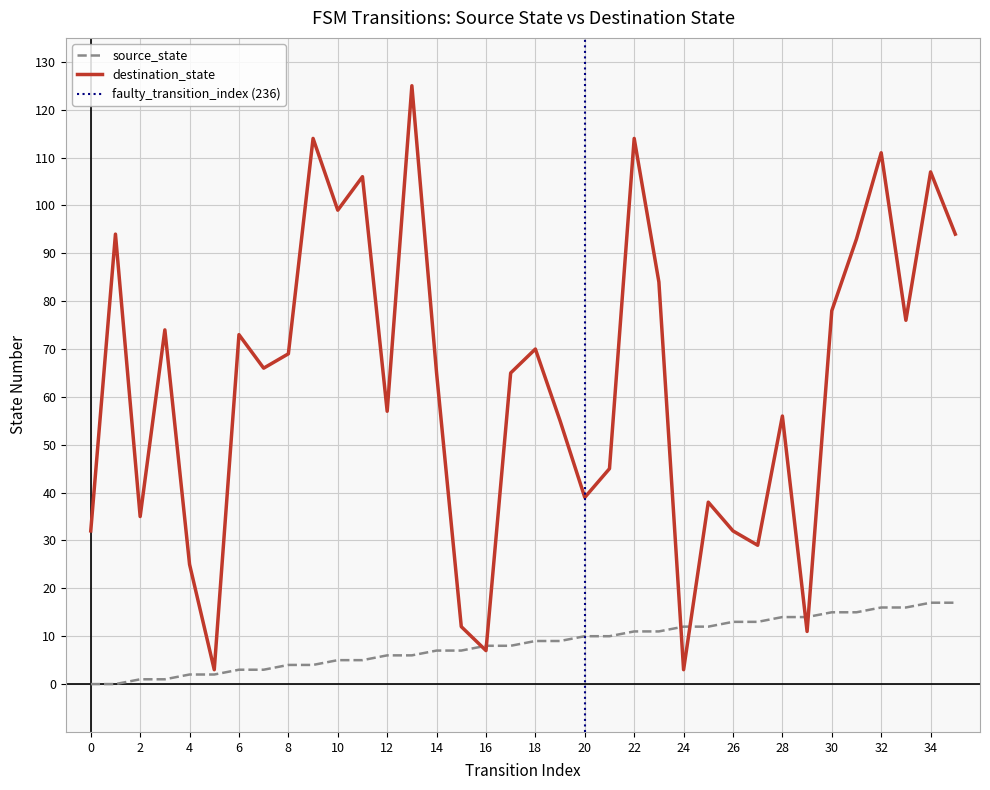

The destination_state series shows 22 at 8. True or false?

False